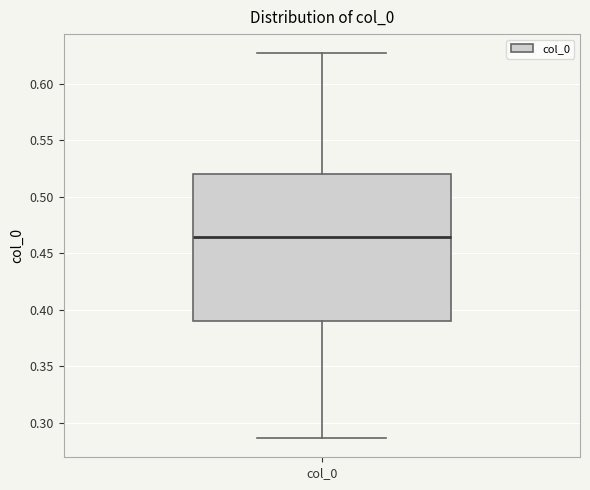

Read this box plot against the y-axis: the position of the median line, the range covered by the box, and the ends of both whiskers. The values are not printed on the chart, so give them approximately, as read against the axis.

median 0.465, box 0.390 to 0.520, whiskers 0.285 to 0.625